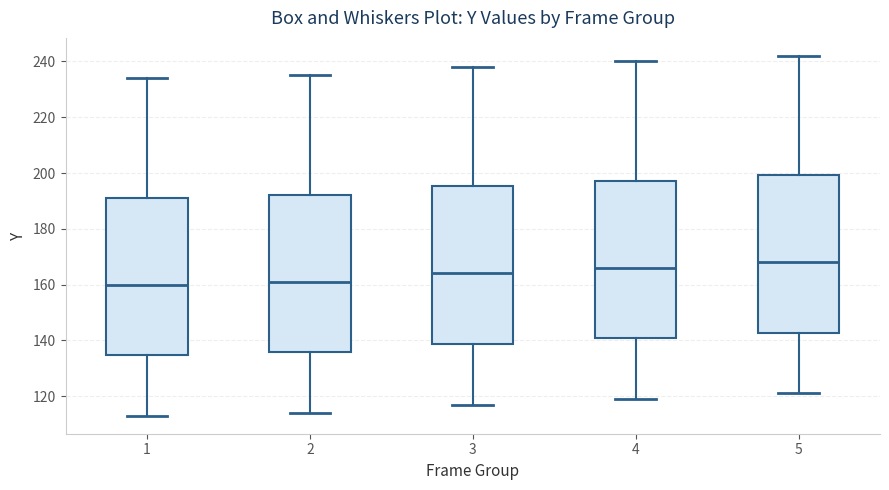

Reading left to right, transcribe this box plot: for each box, give where its median line is, the range the box spans, and where its two whiskers end, as read against the y-axis. The values are not printed on the chart, so give them approximately, as read against the axis.

1: median 160, box 134 to 192, whiskers 114 to 234
2: median 162, box 136 to 192, whiskers 114 to 236
3: median 164, box 138 to 196, whiskers 118 to 238
4: median 166, box 140 to 198, whiskers 120 to 240
5: median 168, box 142 to 200, whiskers 122 to 242